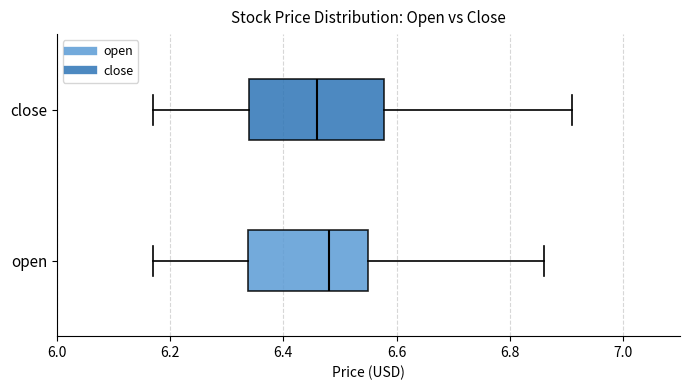

Reading bottom to top, read every box against the x-axis: the position of its median line, the range the box covers, and the ends of its whiskers. The values are not printed on the chart, so give them approximately, as read against the axis.

open: median 6.48, box 6.34 to 6.56, whiskers 6.18 to 6.86
close: median 6.46, box 6.34 to 6.58, whiskers 6.18 to 6.92